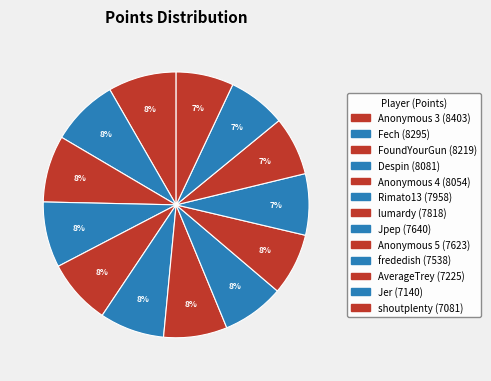

Combined, what portion of the pie is Jer and AverageTrey?

14.2%